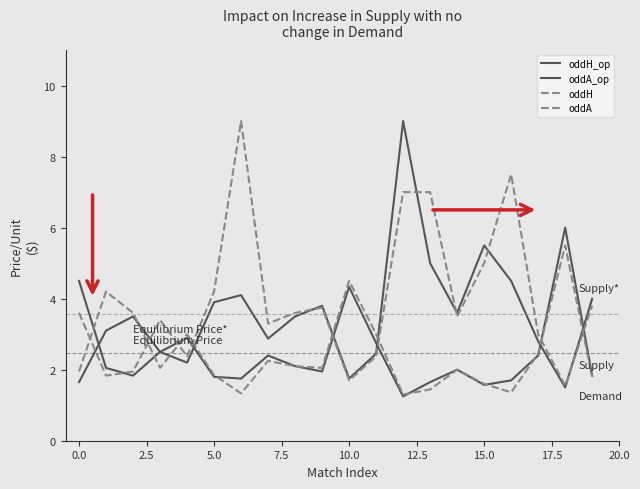

Is this an area chart (filled region under the line)?

No